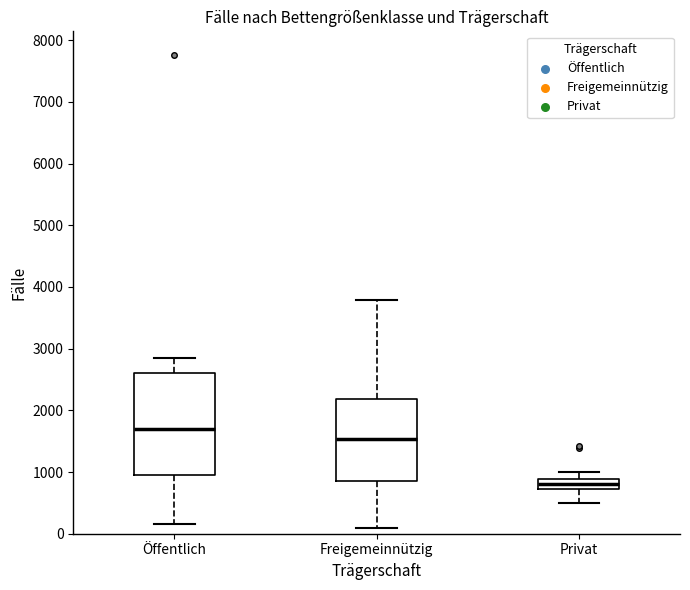

Reading left to right, read every box against the y-axis: the position of its median line, the range the box covers, and the ends of its whiskers. The values are not printed on the chart, so give them approximately, as read against the axis.

Öffentlich: median 1700, box 1000 to 2600, whiskers 200 to 2800
Freigemeinnützig: median 1500, box 800 to 2200, whiskers 100 to 3800
Privat: median 800, box 700 to 900, whiskers 500 to 1000